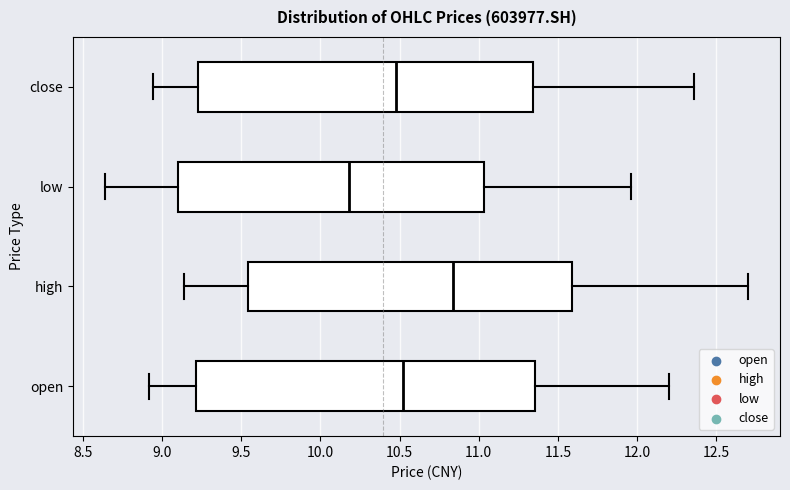

Where does the left whisker of the box for low end on the x-axis? The values are not printed on the chart, so give them approximately, as read against the axis.

8.65